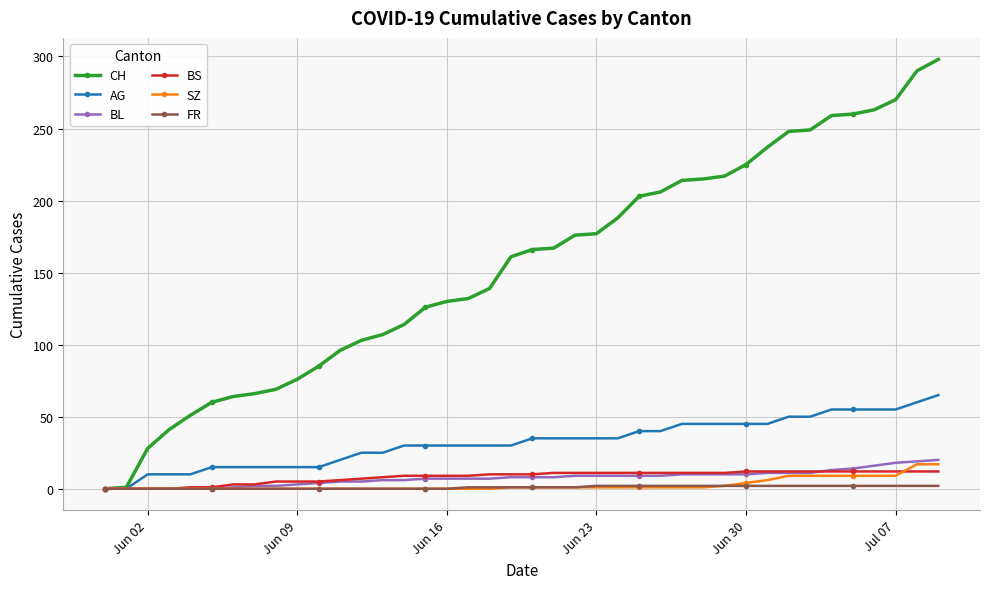

What is the greatest value displayed?

298